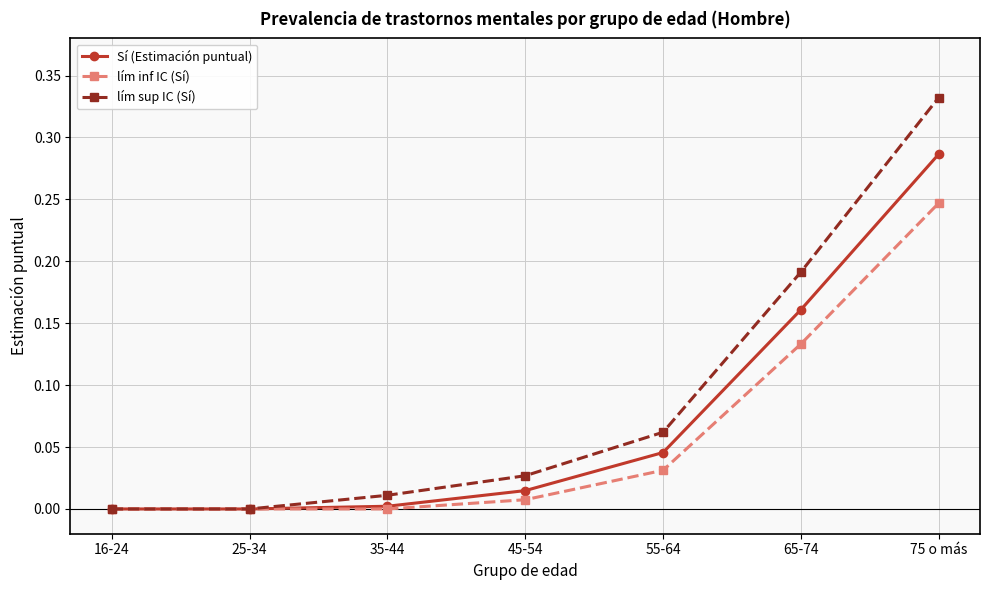

True or false: lím sup IC (Sí) has more than 2 interior local peaks.

False